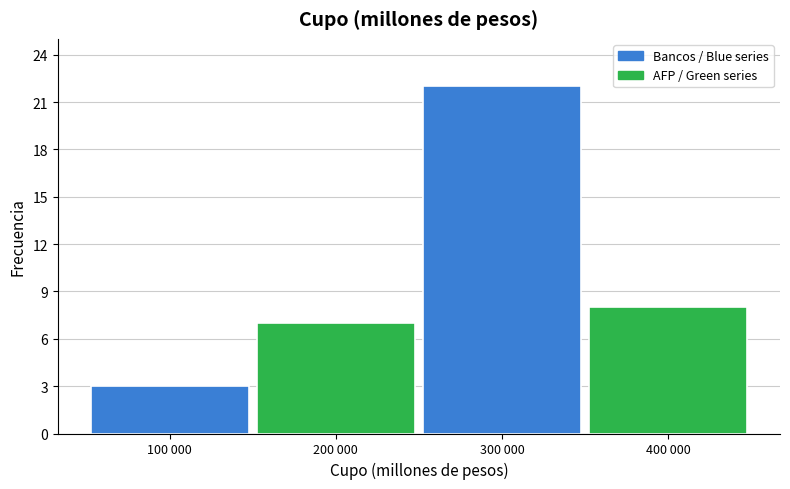

Reading left to right, transcribe all the data shown in this chart.

3	7	22	8